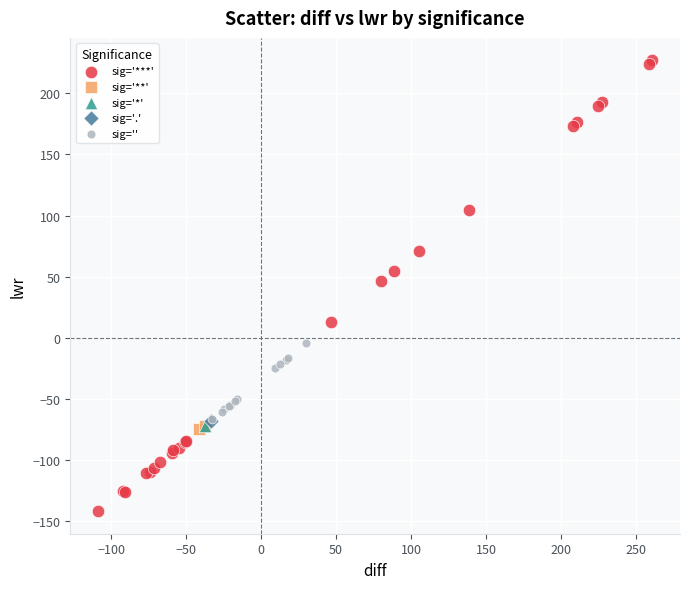

Which series contains the lowest Y value?

sig='***'